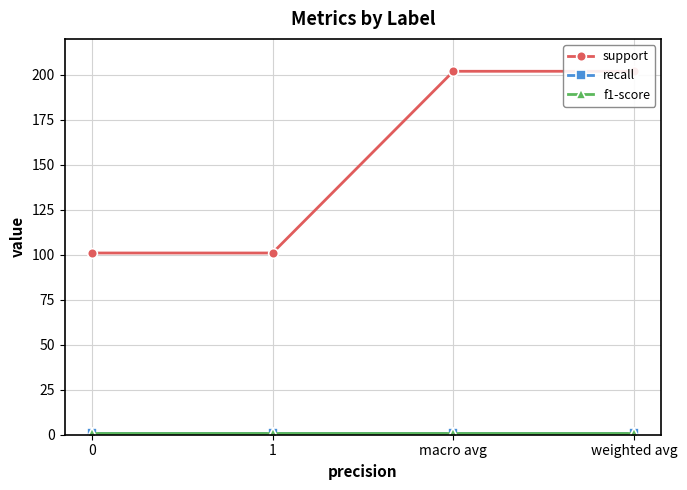

Reading right to left, list all the values displayed in this chart.

support: 202.0	202.0	101.0	101.0
recall: 0.8	0.8	0.8	0.8
f1-score: 0.8	0.8	0.8	0.8